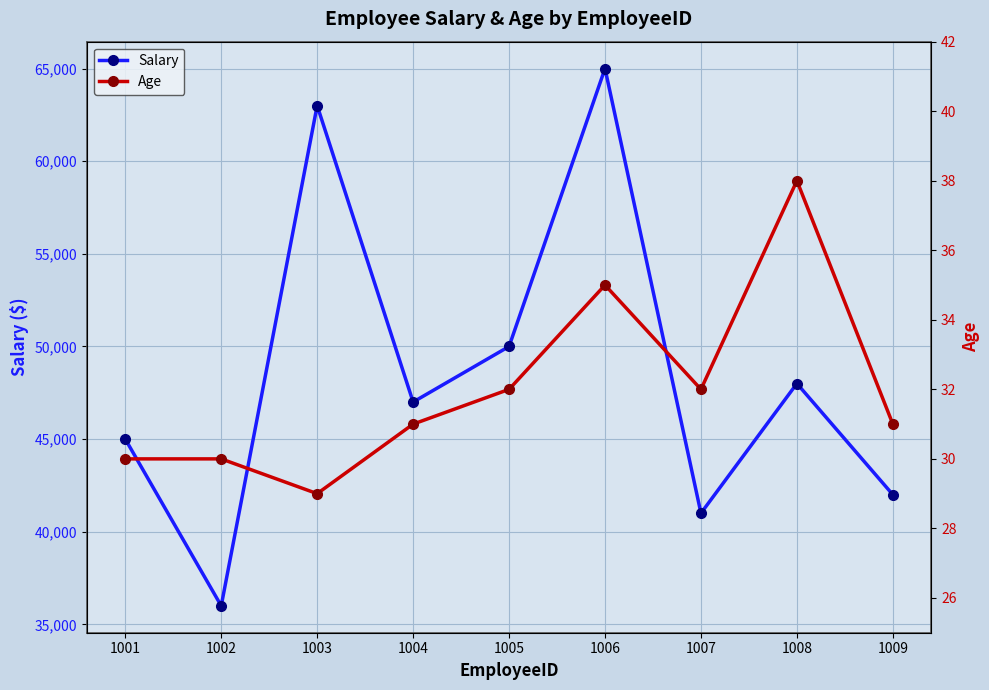

Between 1008 and 1001, which is larger?

1008